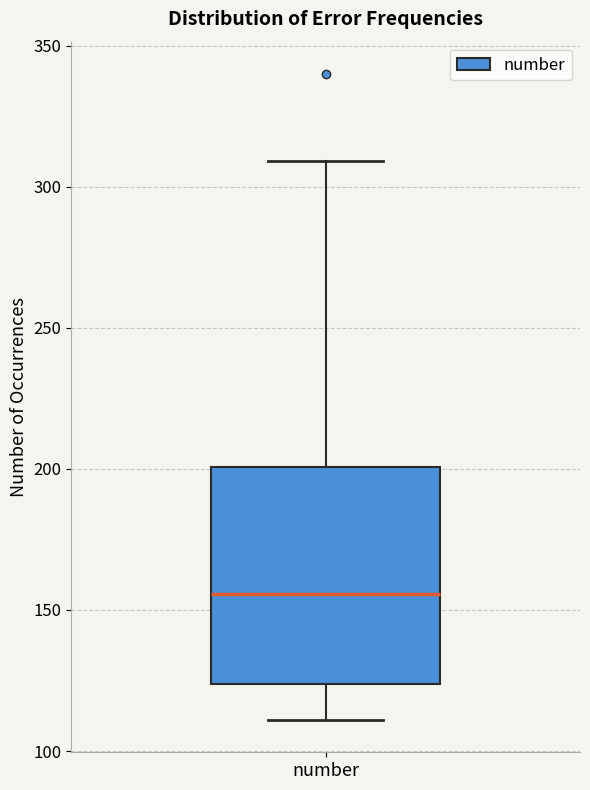

Where does the lower whisker of the box for number end on the y-axis? The values are not printed on the chart, so give them approximately, as read against the axis.

110